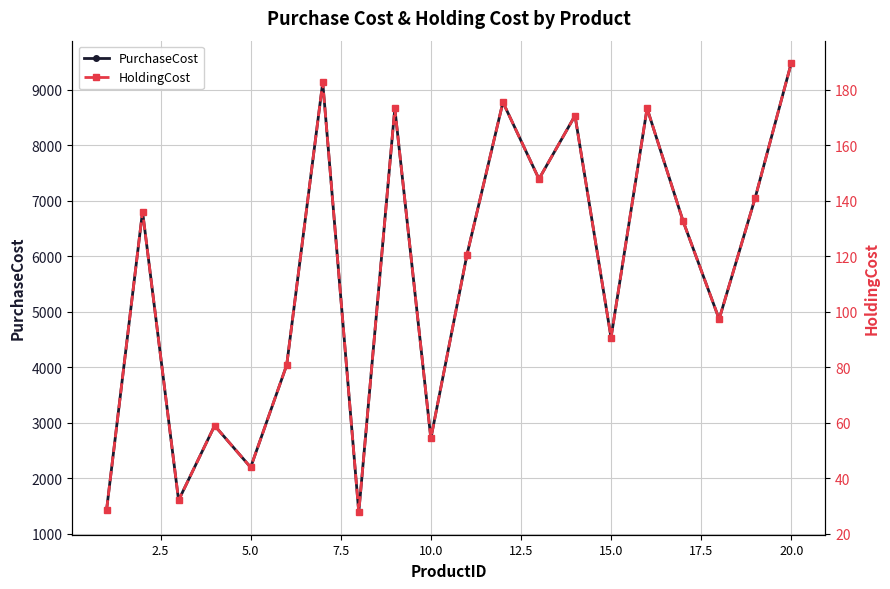

Reading left to right, extract all data points from this chart.

PurchaseCost: 1420.0	6808.0	1602.0	2948.0	2196.0	4041.0	9136.0	1386.0	8668.0	2717.0	6023.0	8779.0	7395.0	8537.0	4536.0	8669.0	6633.0	4868.0	7056.0	9484.0
HoldingCost: 28.4	136.2	32.0	59.0	43.9	80.8	182.7	27.7	173.4	54.3	120.5	175.6	147.9	170.7	90.7	173.4	132.7	97.4	141.1	189.7